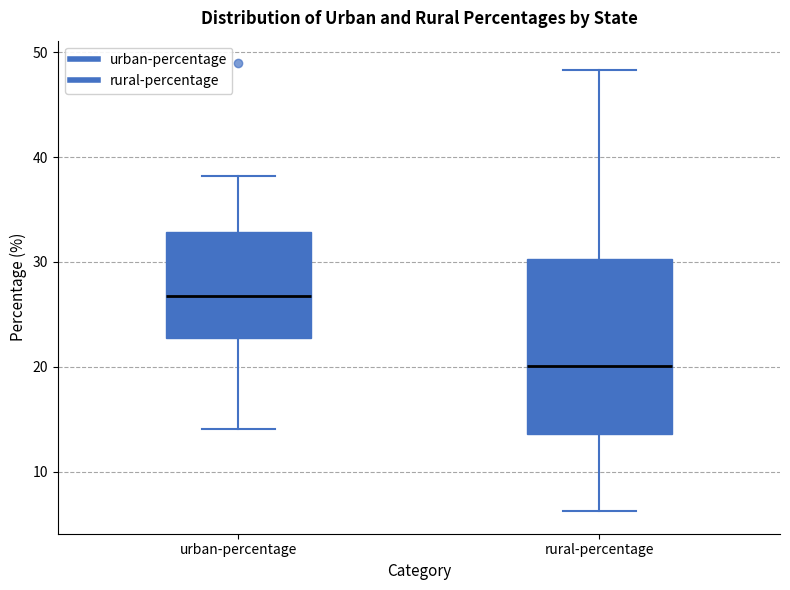

Reading left to right, transcribe this box plot: for each box, give where its median line is, the range the box spans, and where its two whiskers end, as read against the y-axis. The values are not printed on the chart, so give them approximately, as read against the axis.

urban-percentage: median 27, box 23 to 33, whiskers 14 to 38
rural-percentage: median 20, box 14 to 30, whiskers 6 to 48